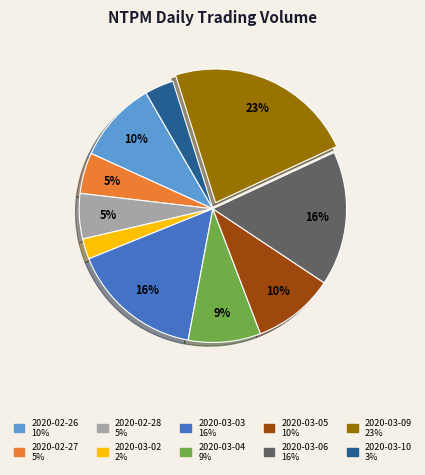

To the nearest percent, what percentage of the pie is 2020-02-26?

10%